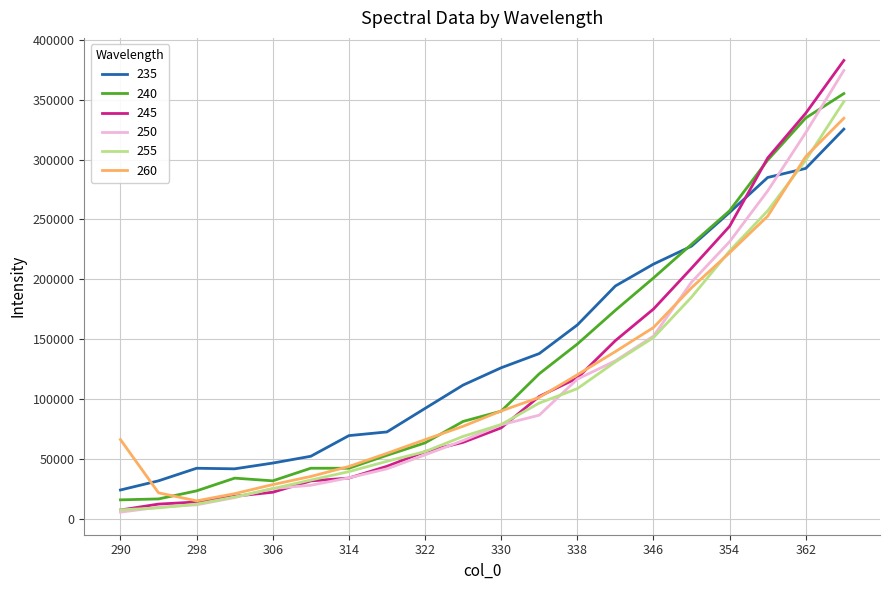

What is the difference between the maximum and minimum values in the 250 series?

369003.5